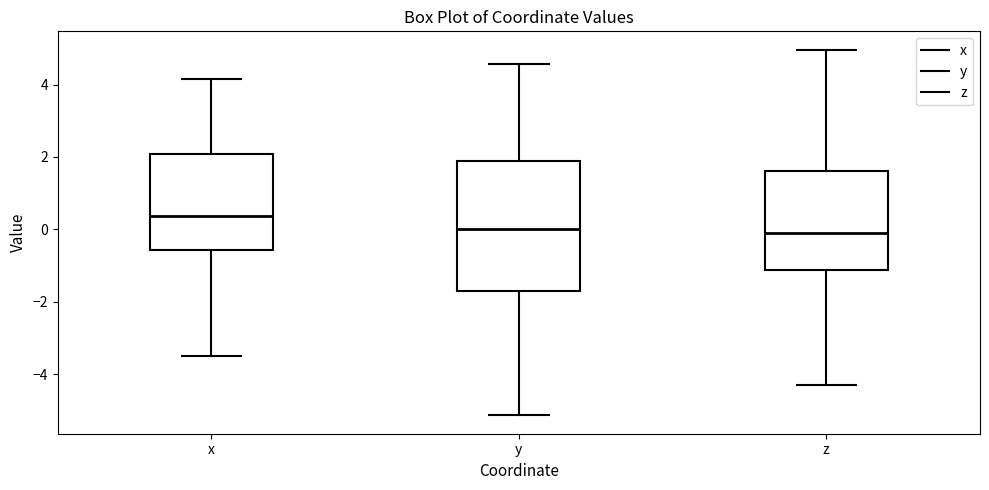

Comparing the boxes themselves (not the whiskers), which one is the tallest?

y